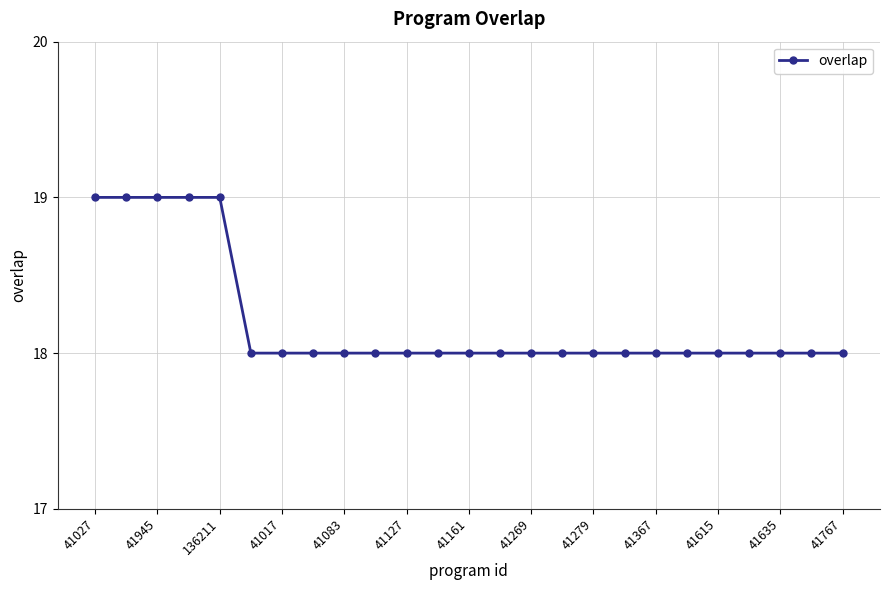

How many data points does each series have?

25